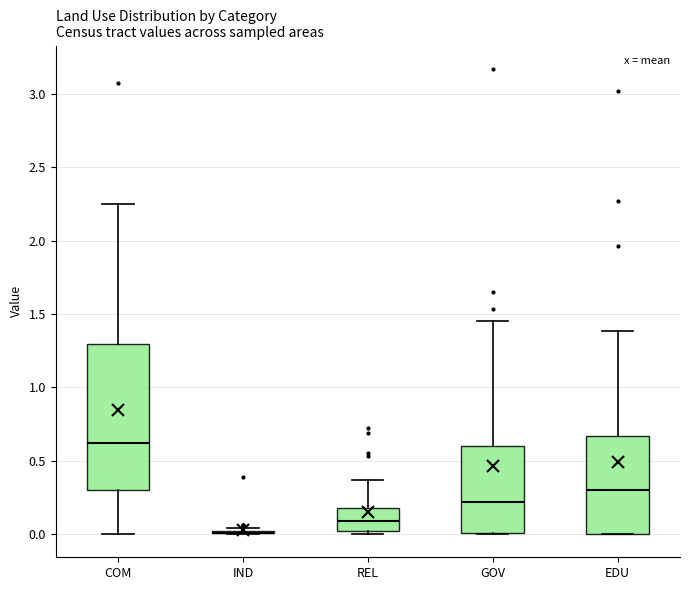

Where is the lower edge of the box for EDU on the y-axis? The values are not printed on the chart, so give them approximately, as read against the axis.

0.00